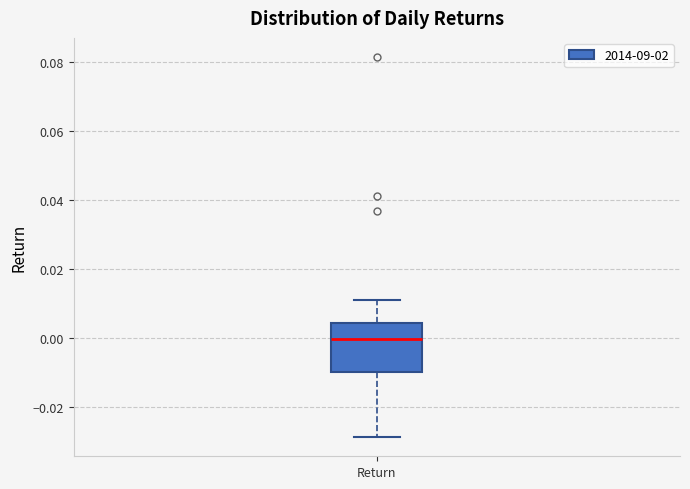

Transcribe this box plot: give where the median line is, the range the box spans, and where the two whiskers end, as read against the y-axis. The values are not printed on the chart, so give them approximately, as read against the axis.

median 0.000, box -0.010 to 0.004, whiskers -0.028 to 0.010